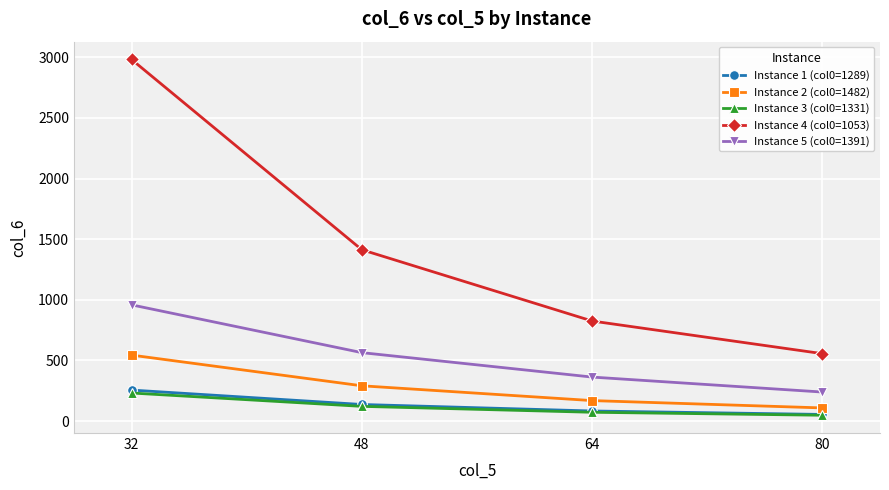

The value of Instance 4 (col0=1053) at 48 is 1412.6. True or false?

True